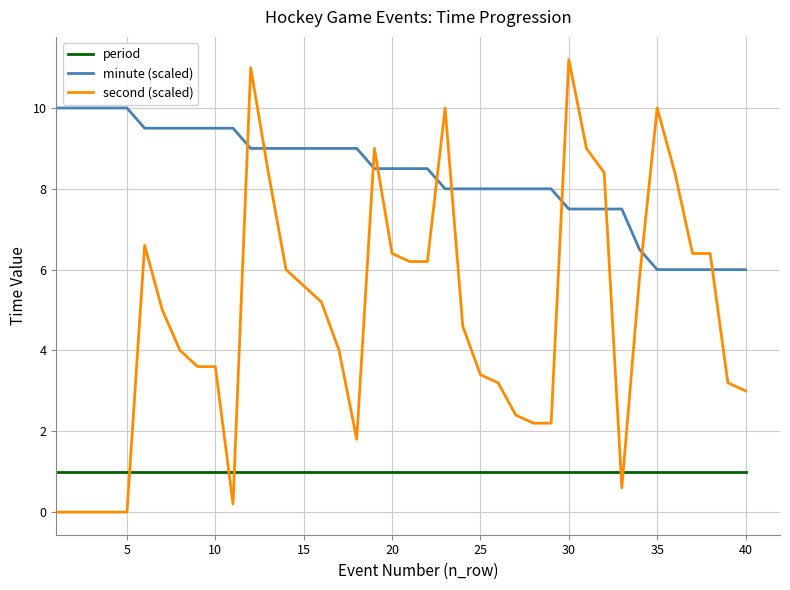

How many categories are shown in the chart?

40